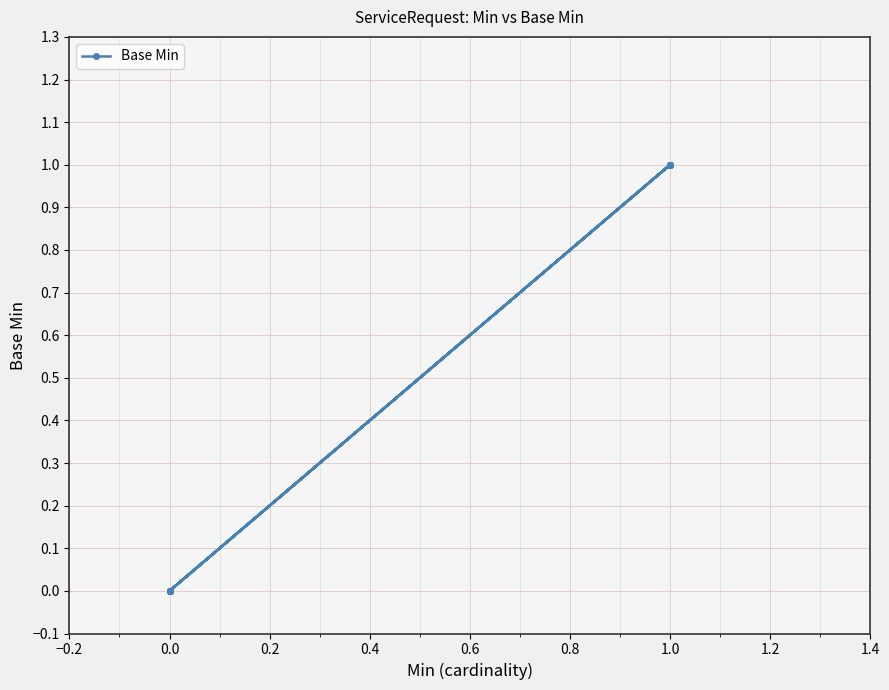

Reading right to left, transcribe all the data shown in this chart.

1	0	1	1	0	0	0	1	1	0	0	0	0	0	0	0	0	0	0	0